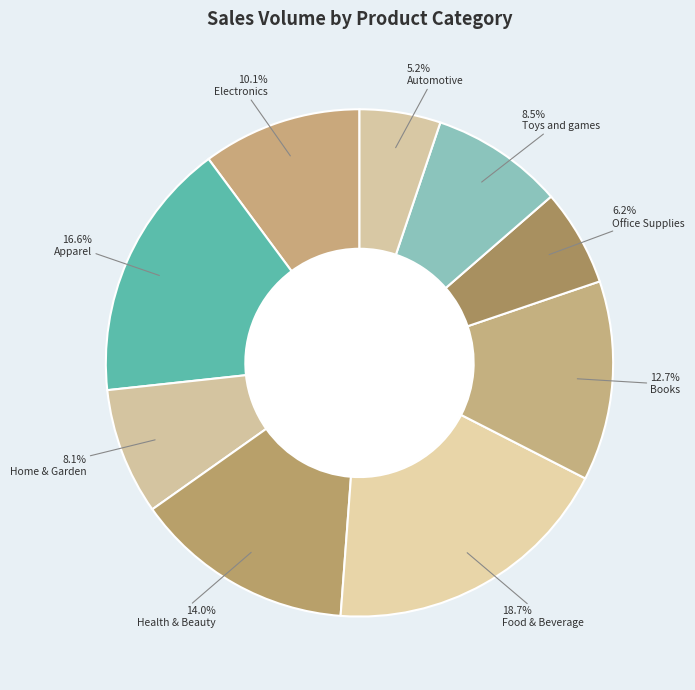

To the nearest percent, what portion does Health & Beauty represent?

14%